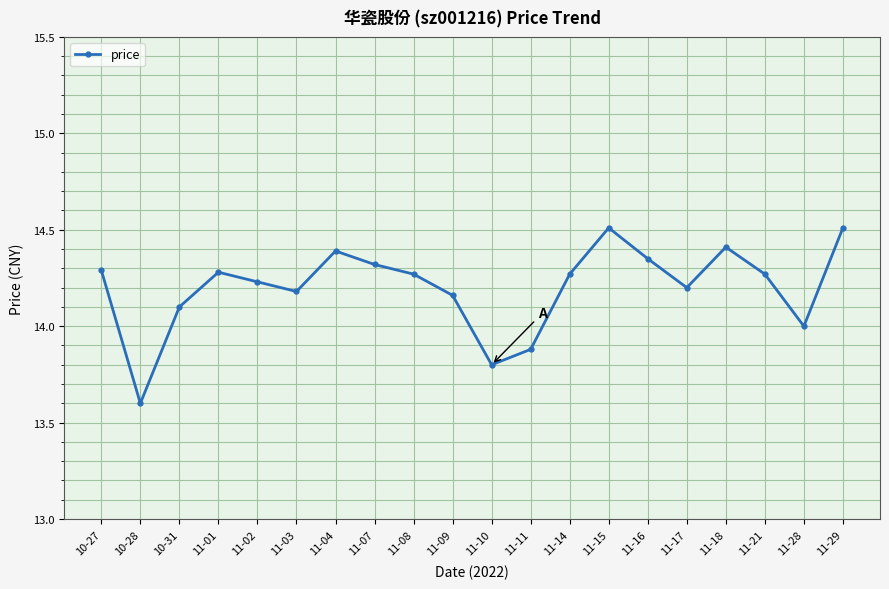

Which has a higher value, 11-18 or 11-07?

11-18